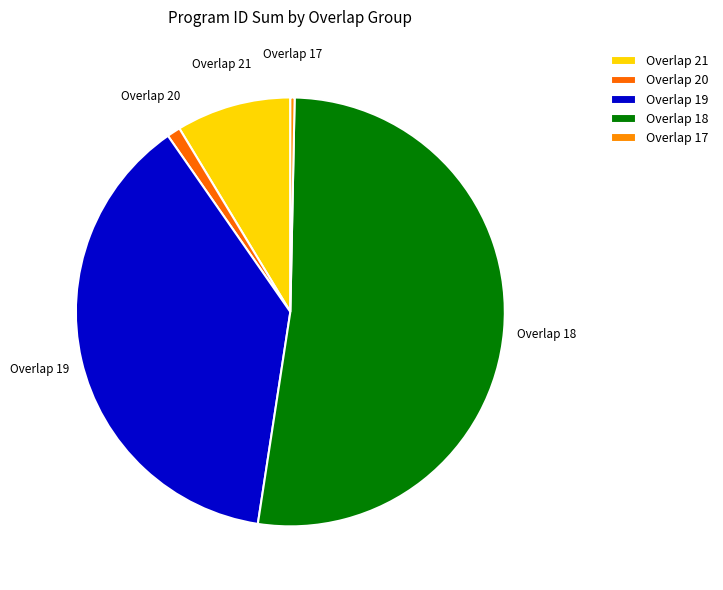

Rank the categories by value from lowest to highest.

Overlap 17, Overlap 20, Overlap 21, Overlap 19, Overlap 18